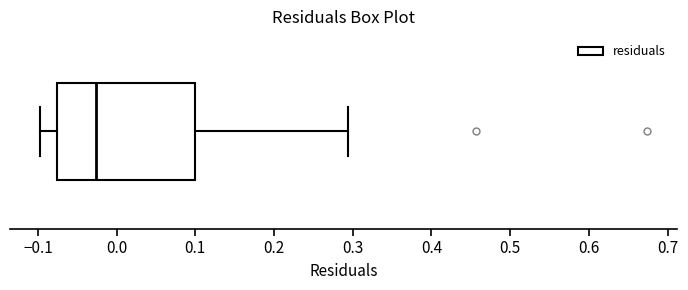

Transcribe this box plot: give where the median line is, the range the box spans, and where the two whiskers end, as read against the x-axis. The values are not printed on the chart, so give them approximately, as read against the axis.

median -0.03, box -0.08 to 0.10, whiskers -0.10 to 0.29